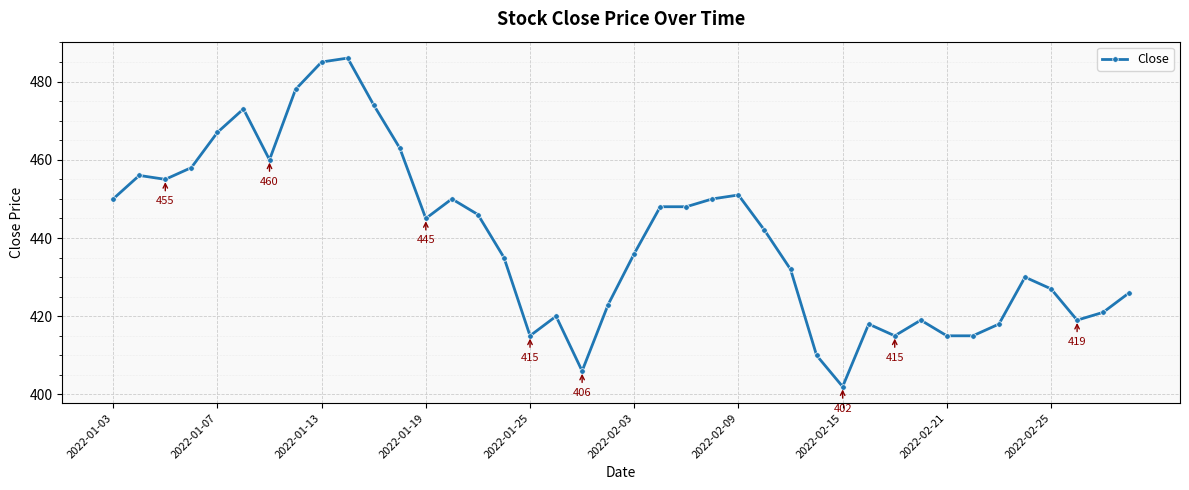

What is the minimum value shown in the chart?

402